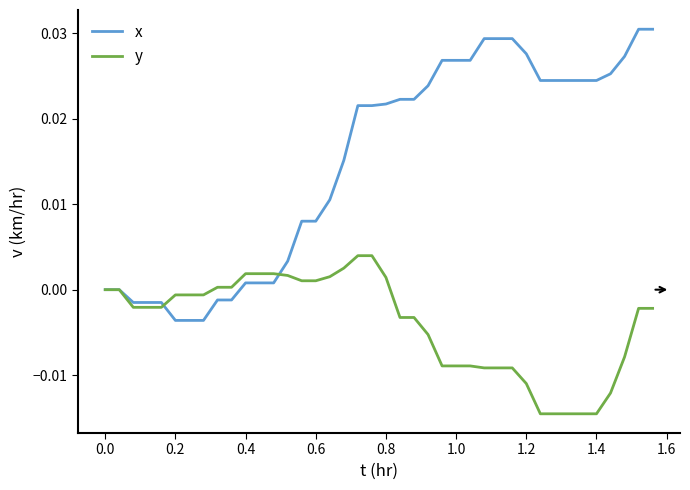

Which series has the largest total across all categories?

x